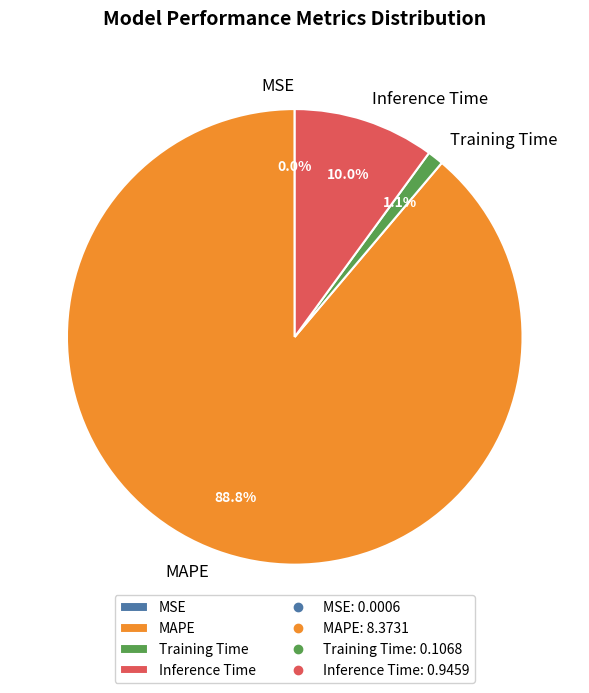

Which slice represents more than half of the pie?

MAPE